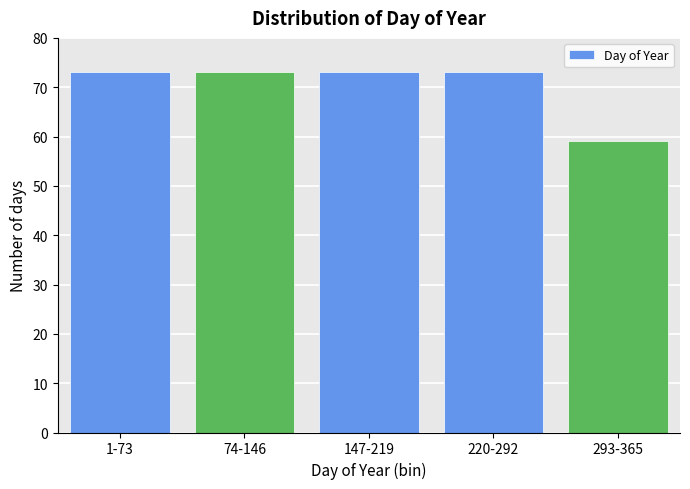

Reading left to right, extract all data points from this chart.

73	73	73	73	59